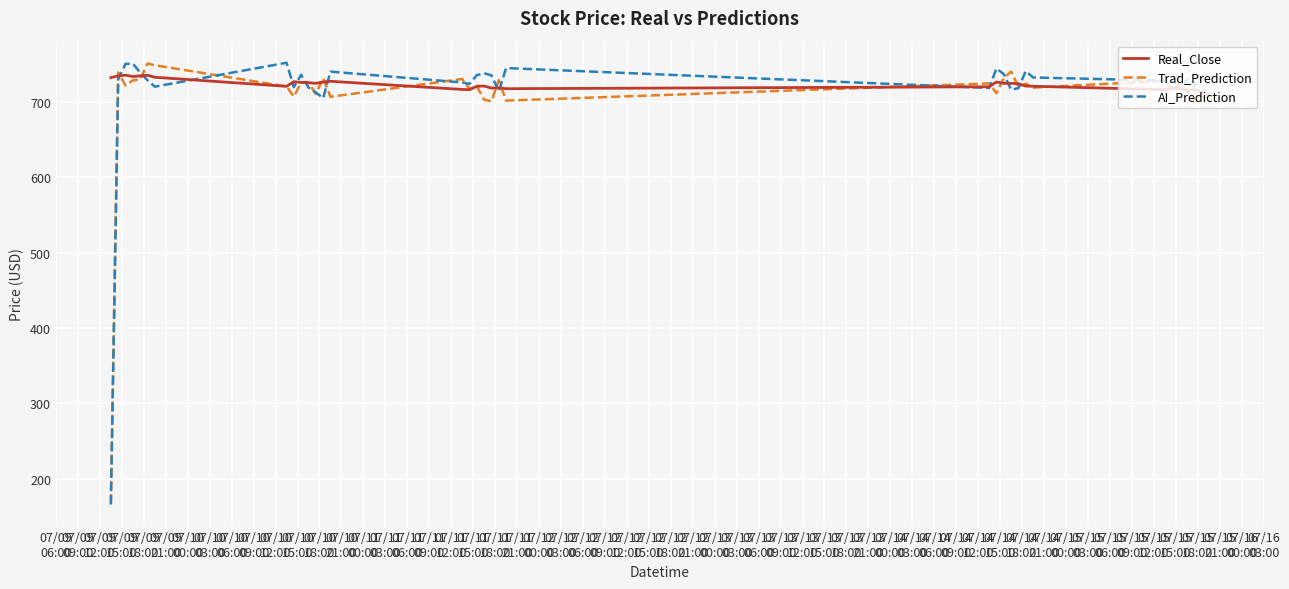

What is the maximum value for Real_Close?

735.6